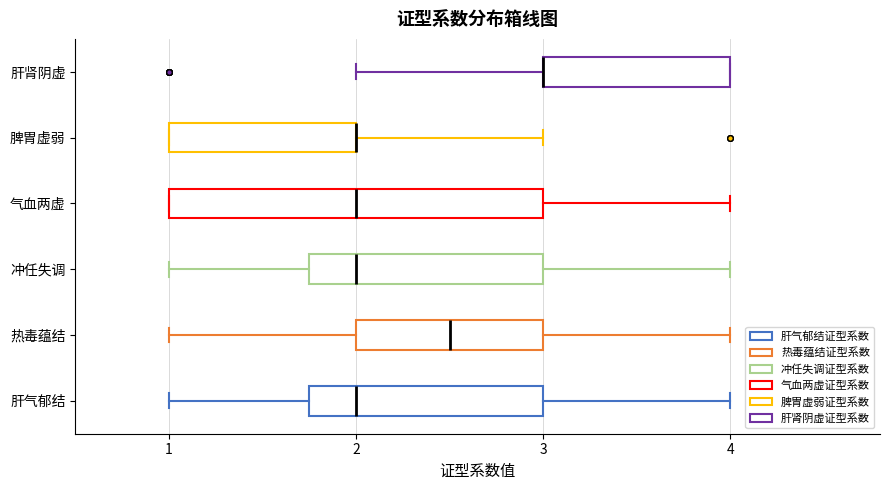

Where is the right edge of the box for 肝气郁结 on the x-axis? The values are not printed on the chart, so give them approximately, as read against the axis.

3.0